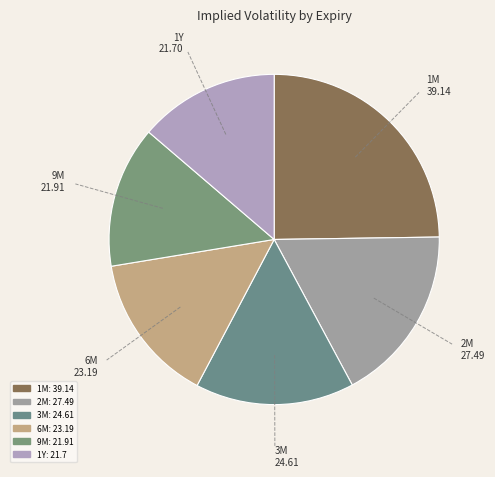

Do 1Y and 3M together represent more than half of the pie?

No